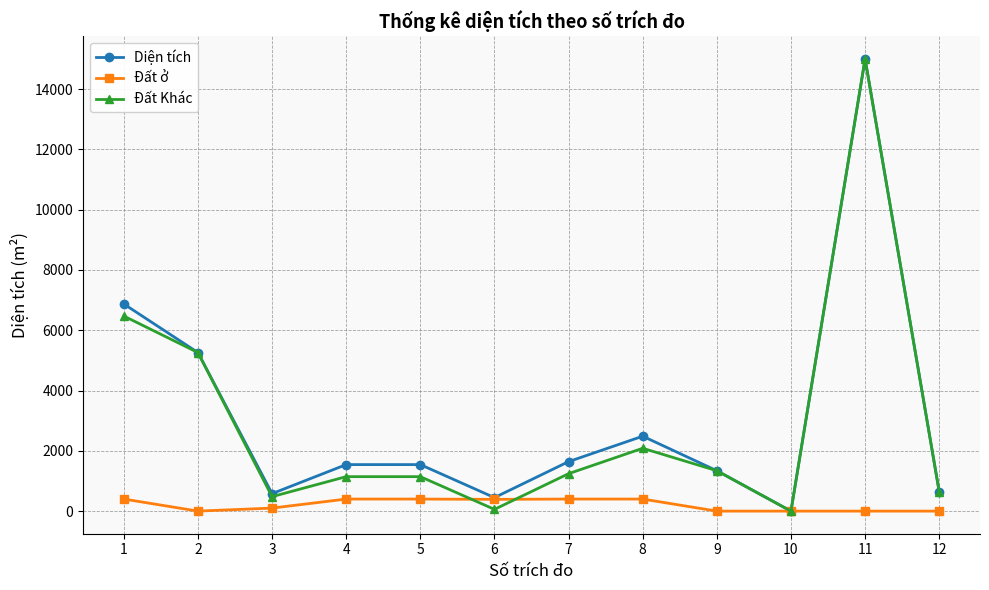

What is the highest value of the Diện tích series?

14999.6